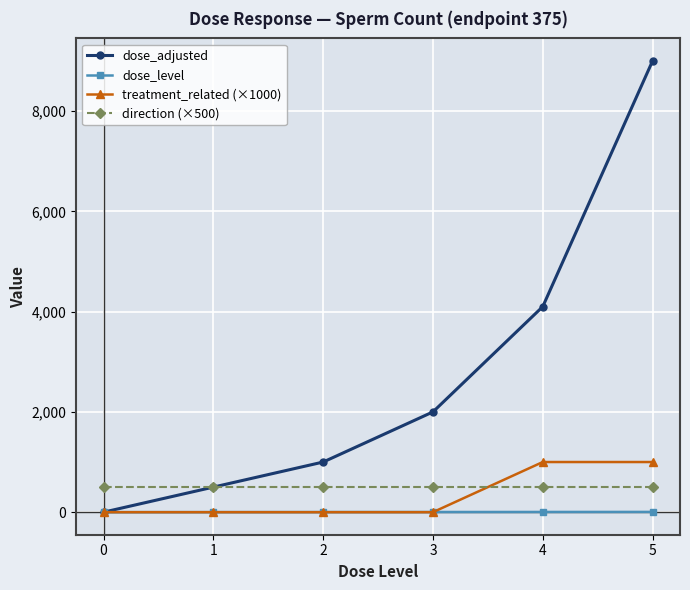

Count the number of categories in the chart.

6